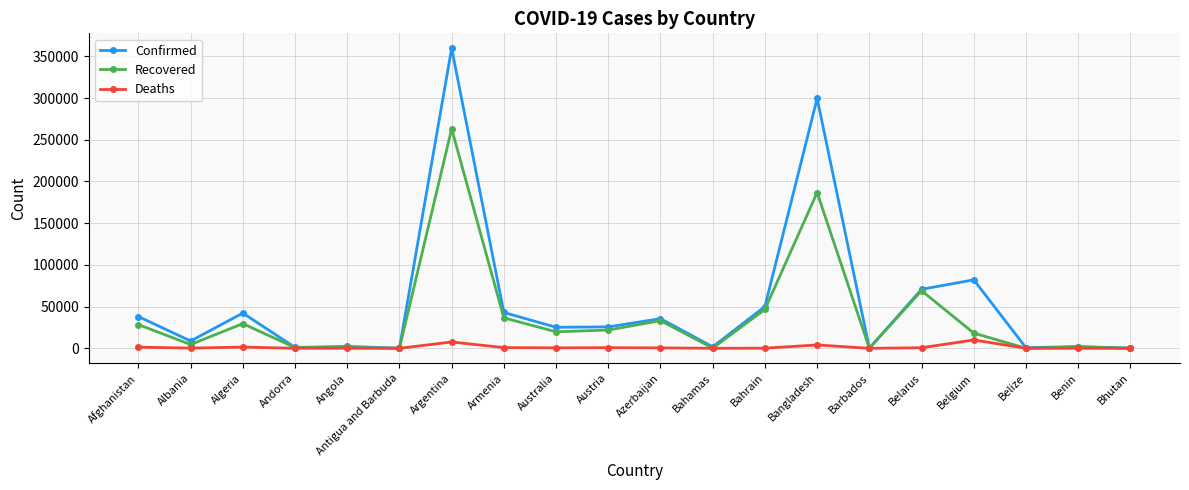

Rank the series by their maximum value, from highest to lowest.

Confirmed, Recovered, Deaths